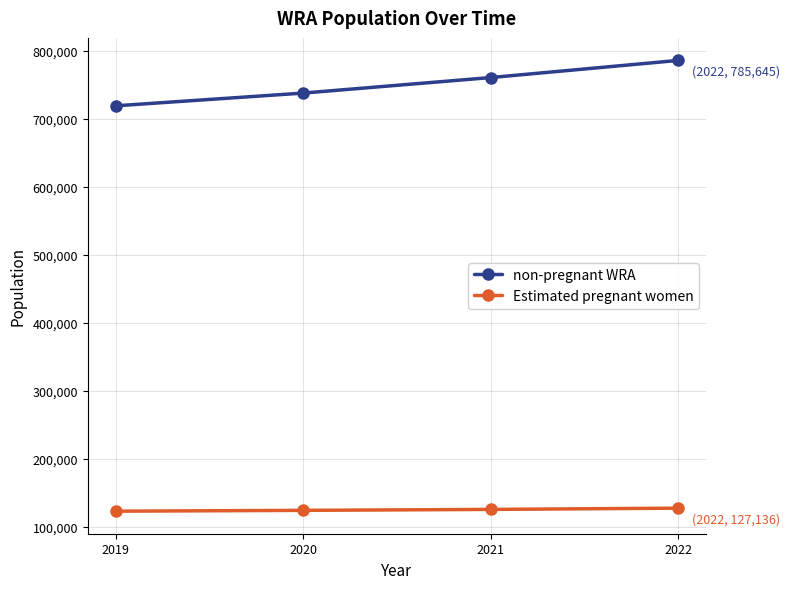

Which label corresponds to the largest value in the chart?

2022